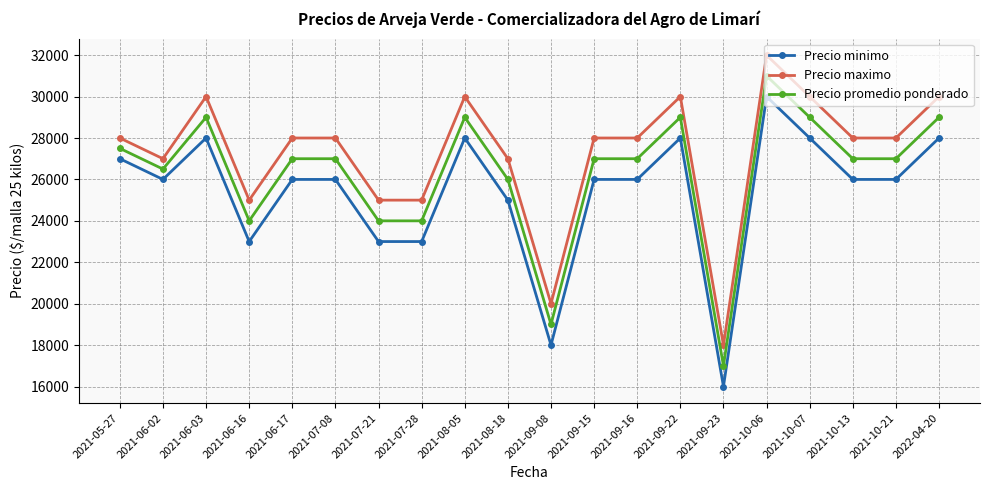

What is the difference between the highest and lowest values at 2021-09-23?

2000